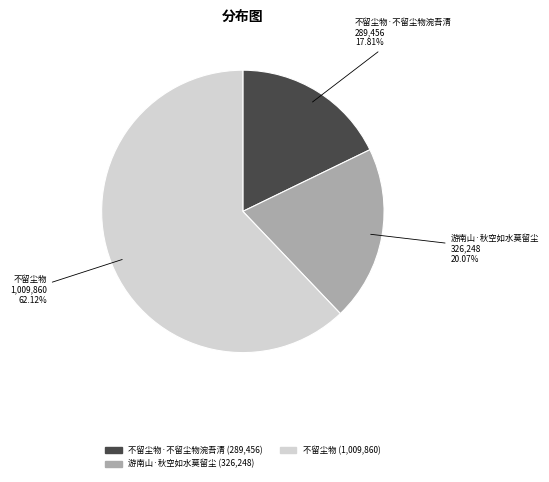

Does any single category account for the majority?

Yes